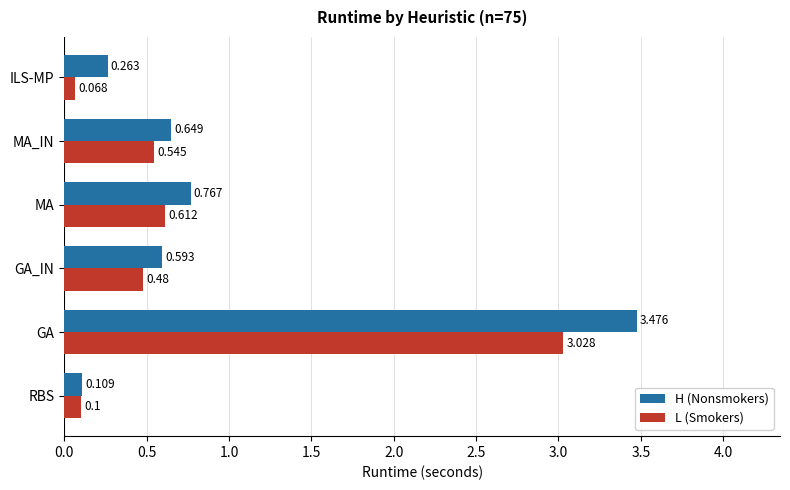

At which category does the chart reach its peak across all series?

GA